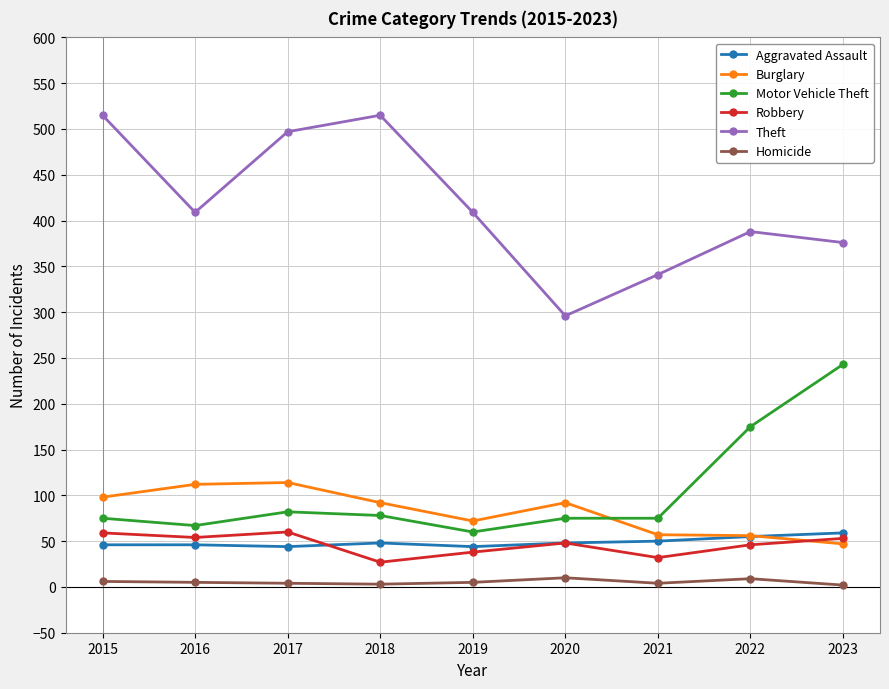

Which series ends up on top after the final intersection of Burglary and Motor Vehicle Theft?

Motor Vehicle Theft